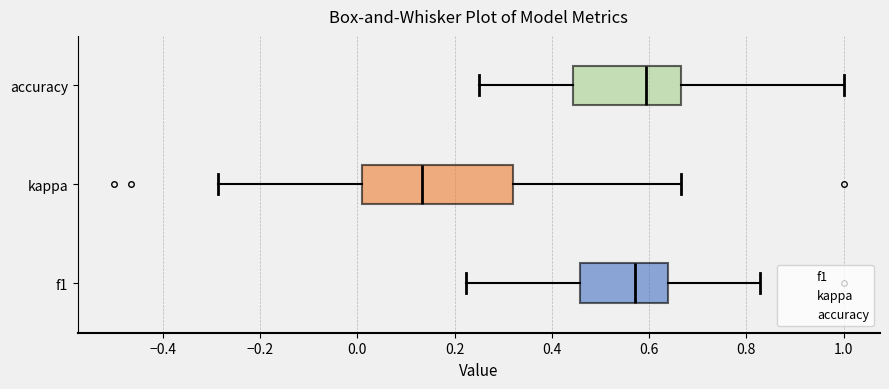

Which box's median line is the furthest to the right?

accuracy